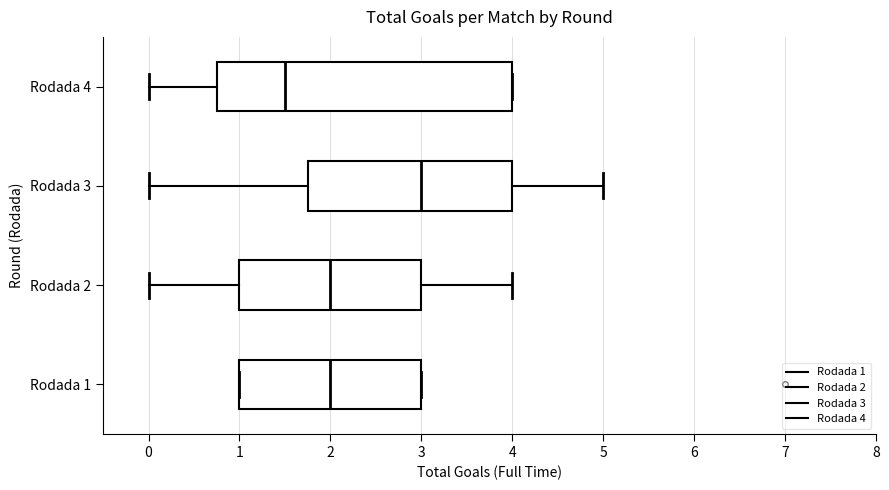

Which box is the widest, from its left edge to its right edge?

Rodada 4